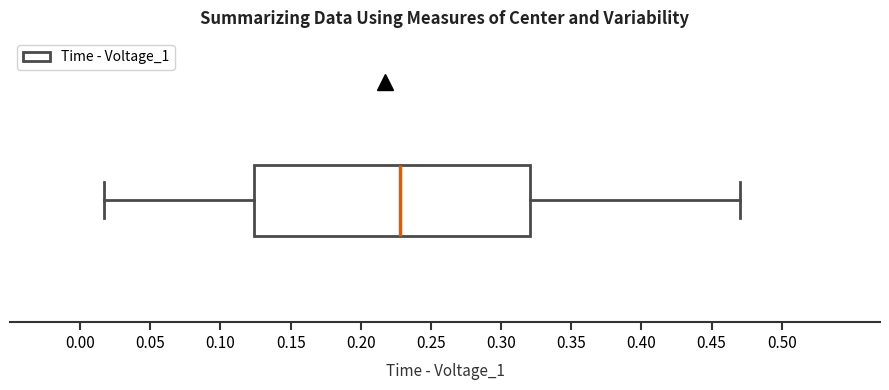

Where does the right whisker of the box end on the x-axis? The values are not printed on the chart, so give them approximately, as read against the axis.

0.470